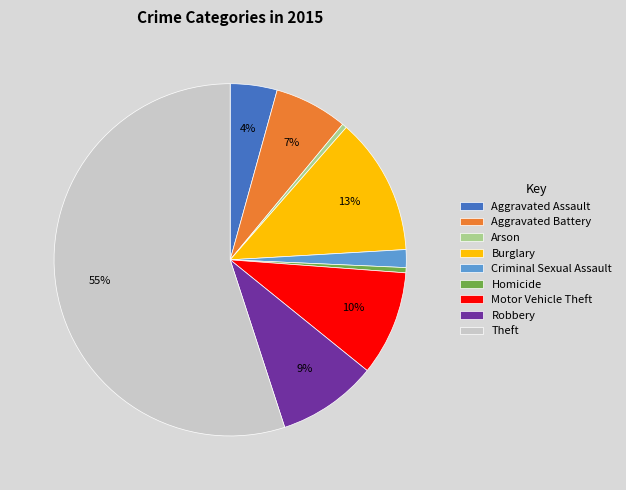

Which category has the biggest portion of the pie?

Theft